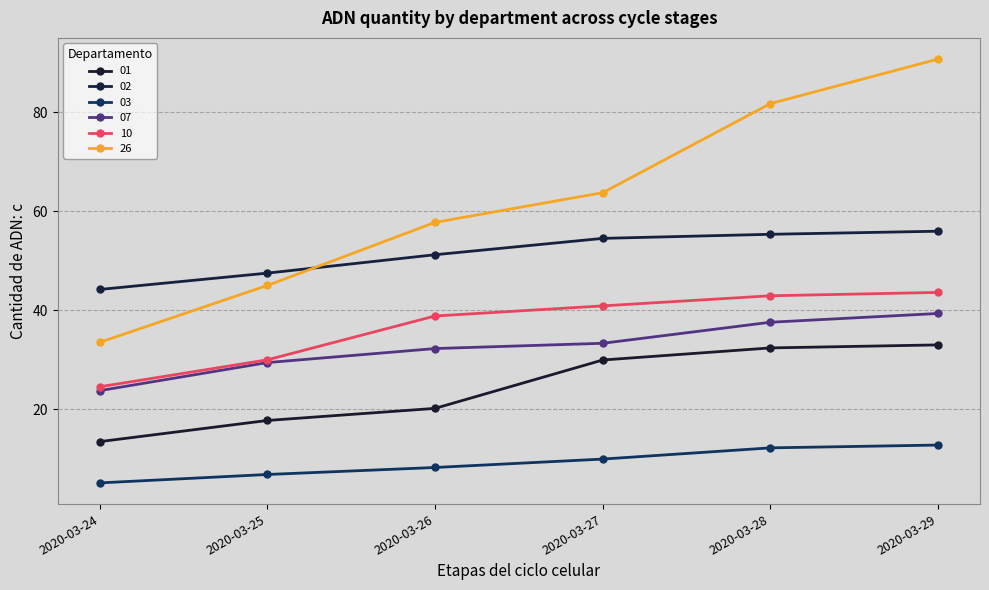

Where is 02 nearest to the value 50?

2020-03-26